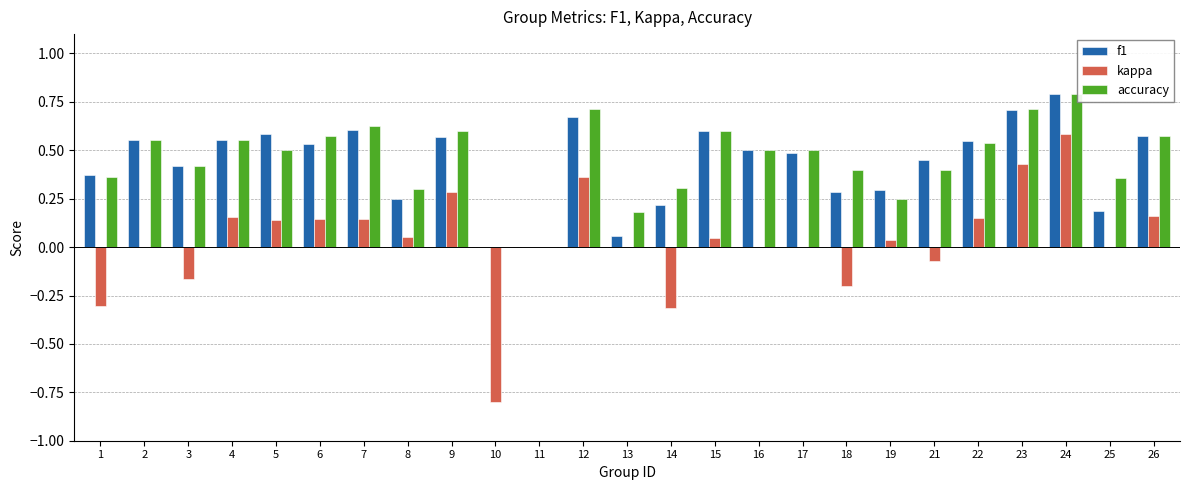

Count the accuracy values in the range 0 to 1.

25